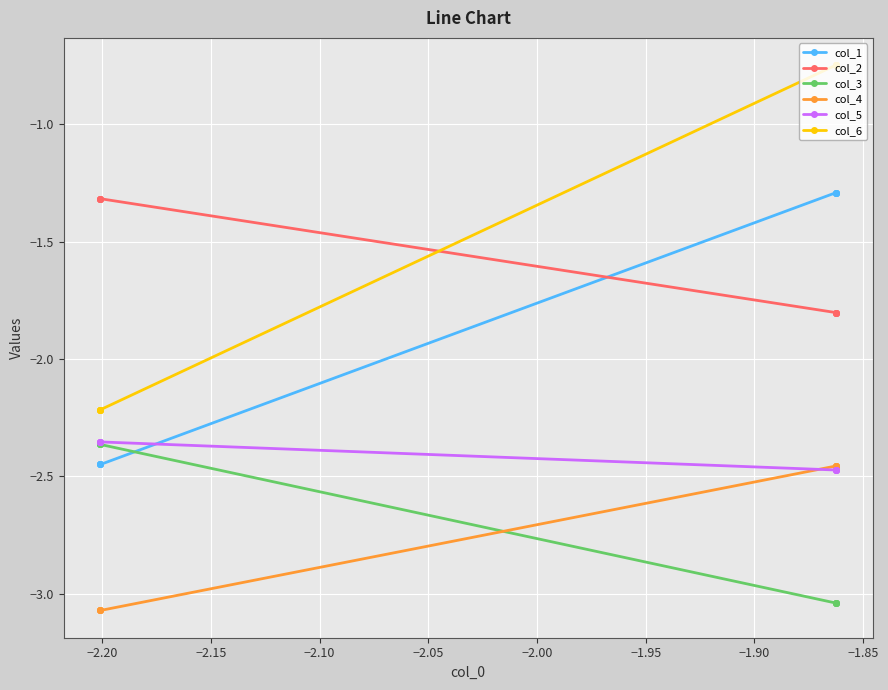

True or false: col_5 has more than 2 interior local peaks.

False